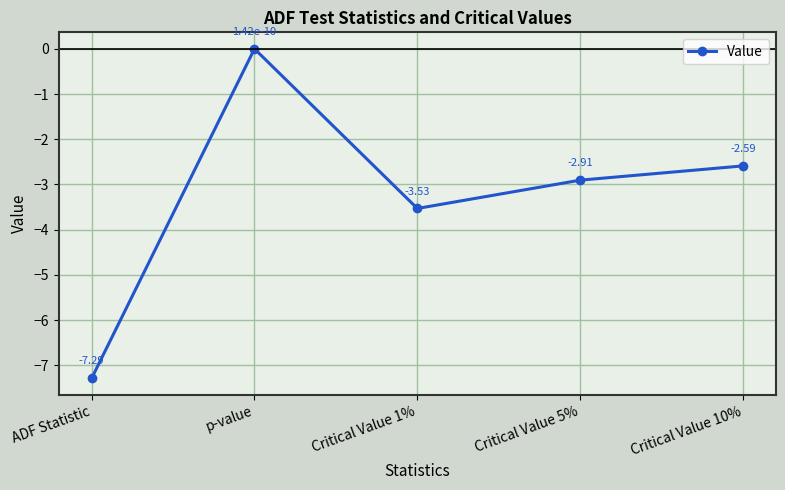

What position from the right is ADF Statistic?

5